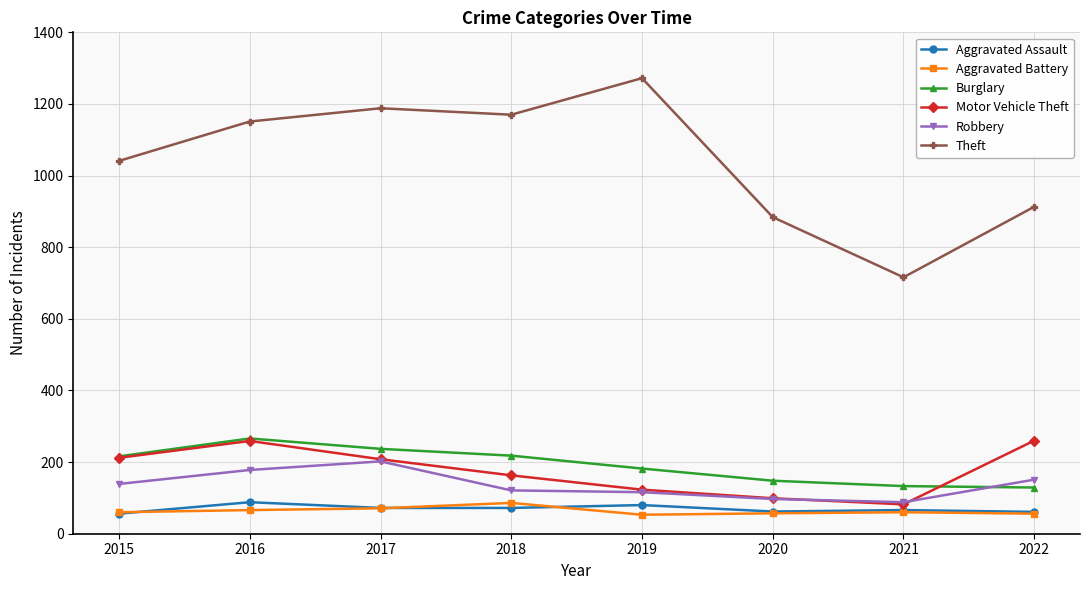

What is the value of the Aggravated Battery point at the 6th from the left?

57